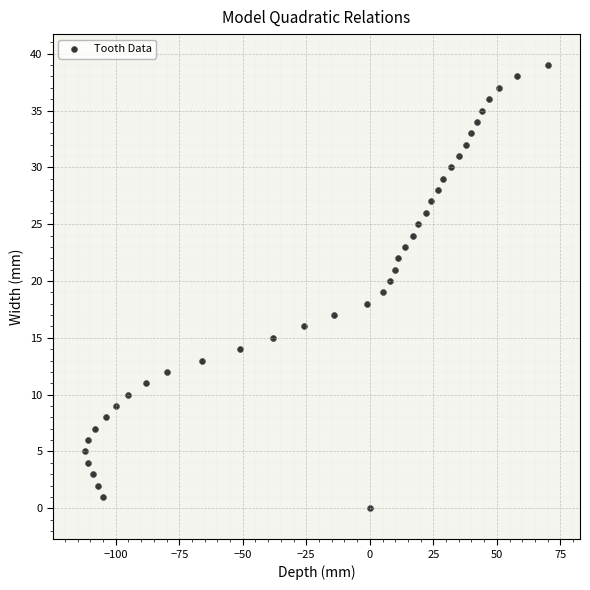

What is the range of Y values (max minus min)?

39